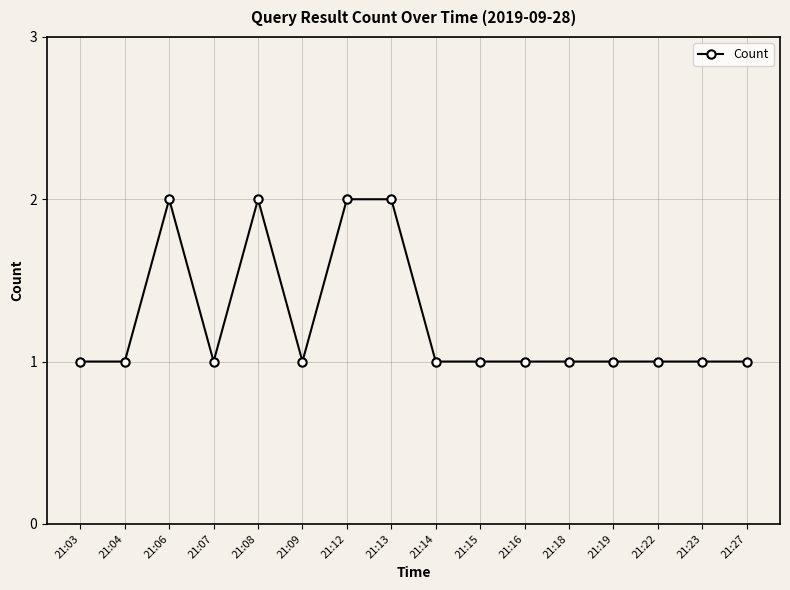

What is the greatest value displayed?

2